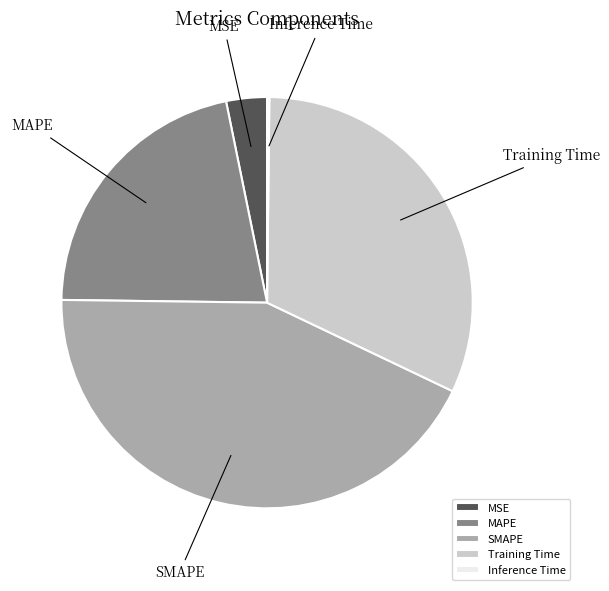

Is there any slice that represents more than half of the pie?

No